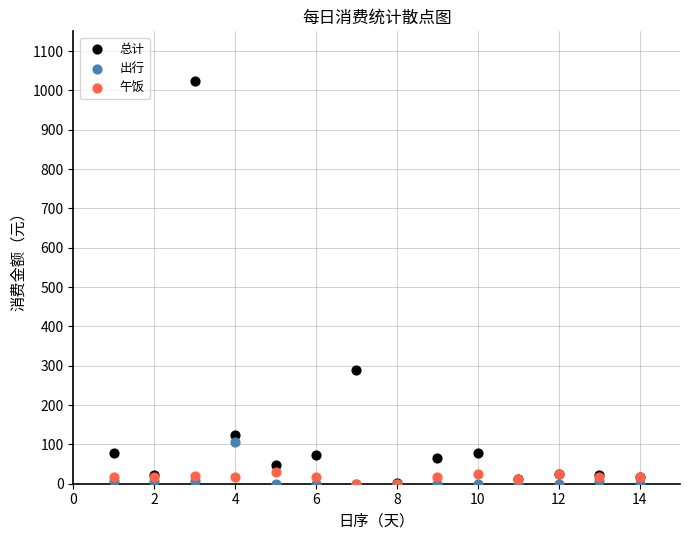

Across all series, what Y value is closest to 512?

289.3